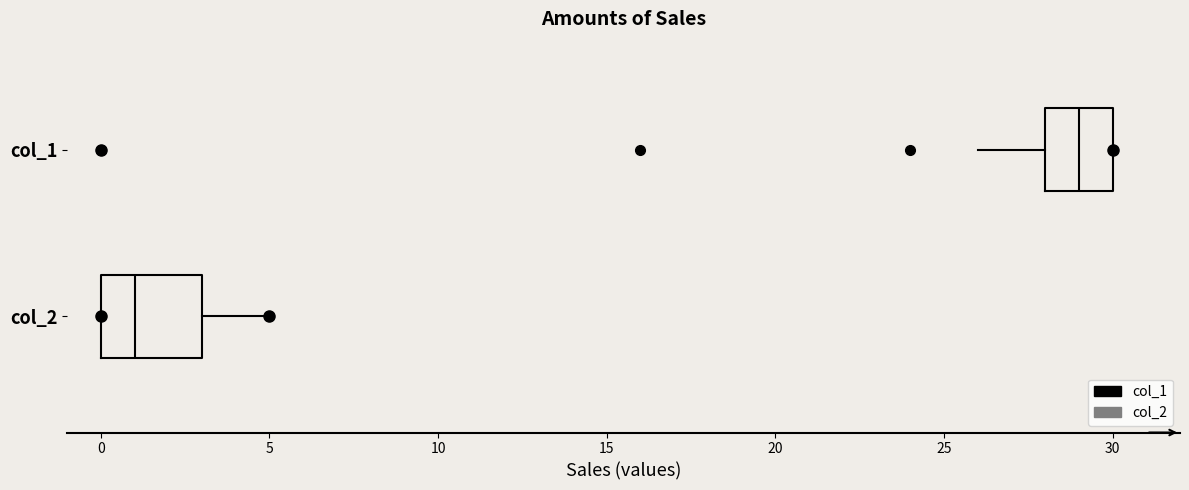

Reading bottom to top, transcribe this box plot: for each box, give where its median line is, the range the box spans, and where its two whiskers end, as read against the x-axis. The values are not printed on the chart, so give them approximately, as read against the axis.

col_2: median 1, box 0 to 3, whiskers 0 to 5
col_1: median 29, box 28 to 30, whiskers 26 to 30